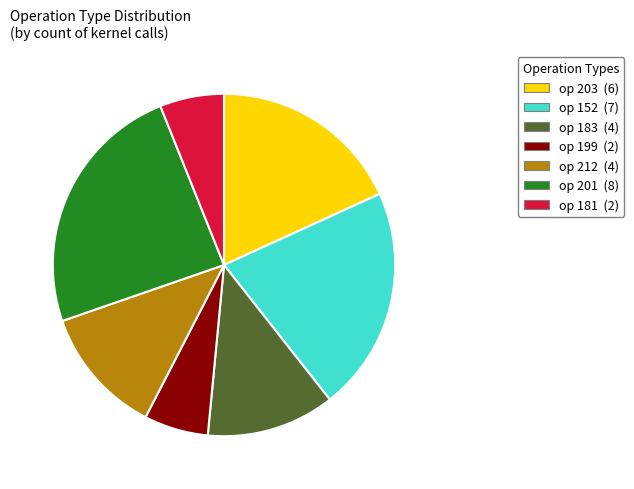

Is there a majority slice in this chart?

No